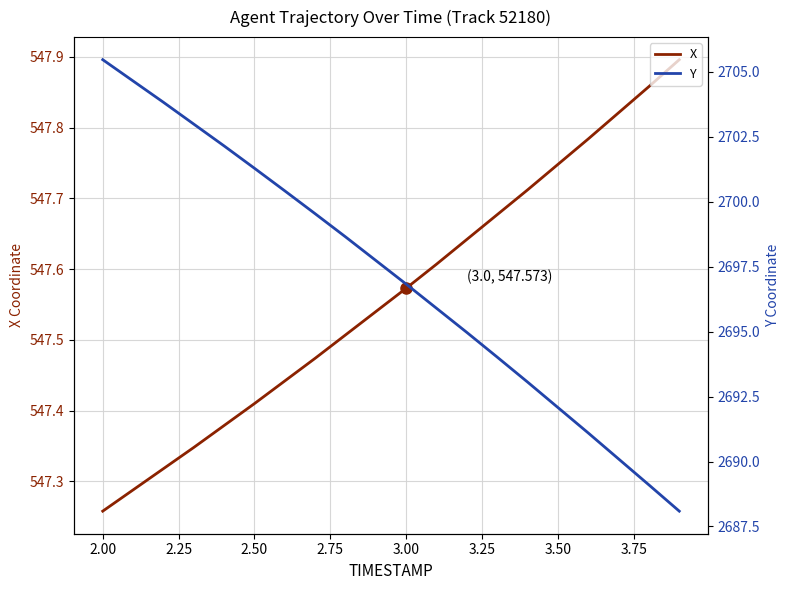

Where is X nearest to the value 547?

2.00